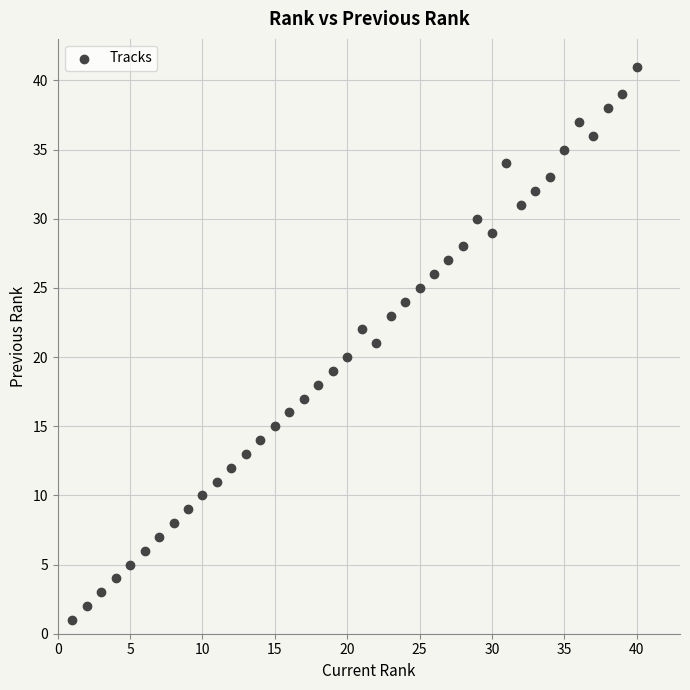

What is the range of Y values (max minus min)?

40